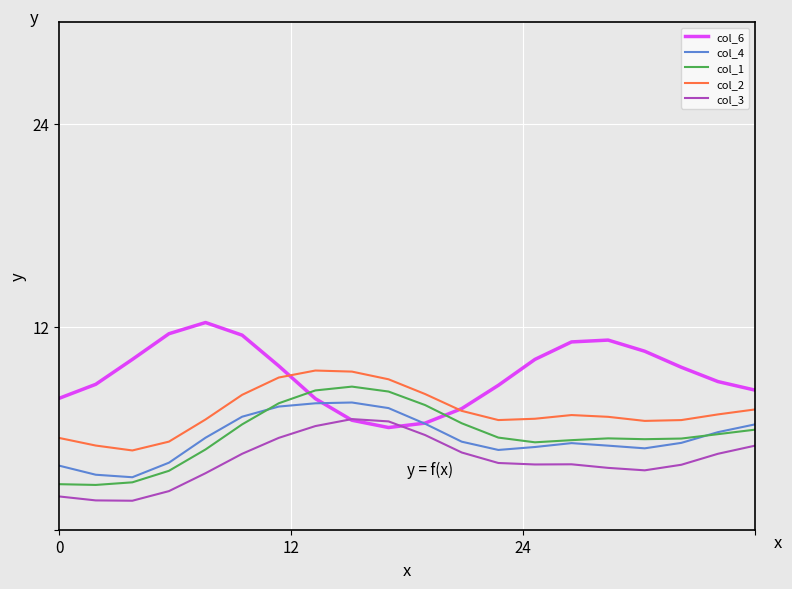

In col_4, how many points are lower than both neighbors (excluding endpoints)?

3